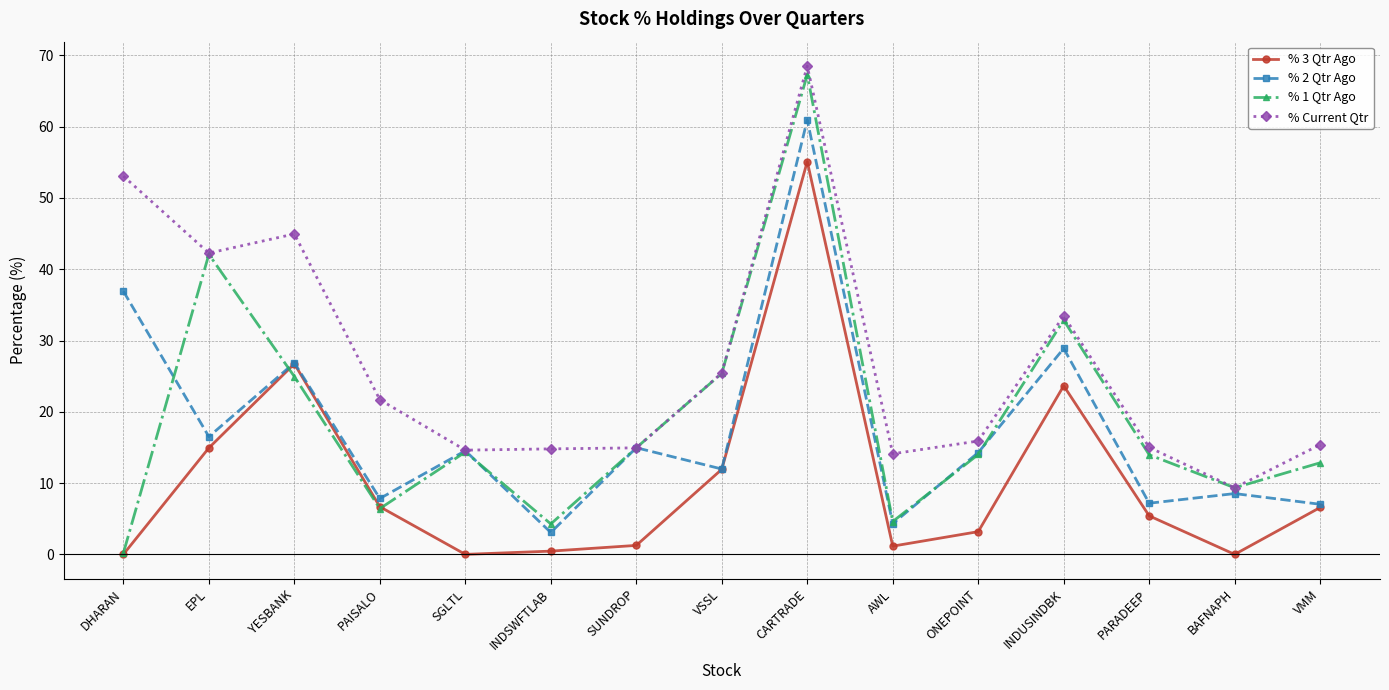

What is the greatest value displayed?

68.5